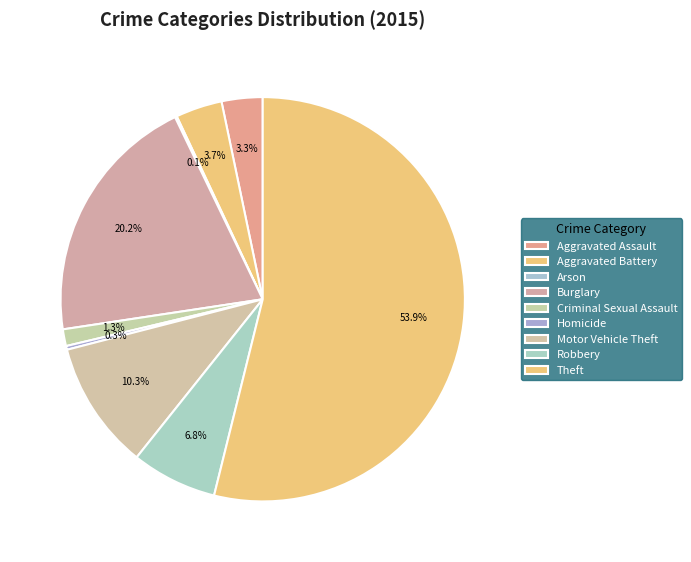

To the nearest percent, what is the difference between the Arson and Aggravated Battery slice percentages?

4%